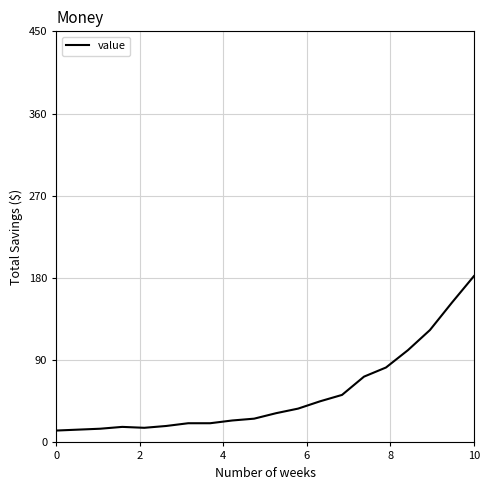

What is the difference between the maximum and minimum values?

169